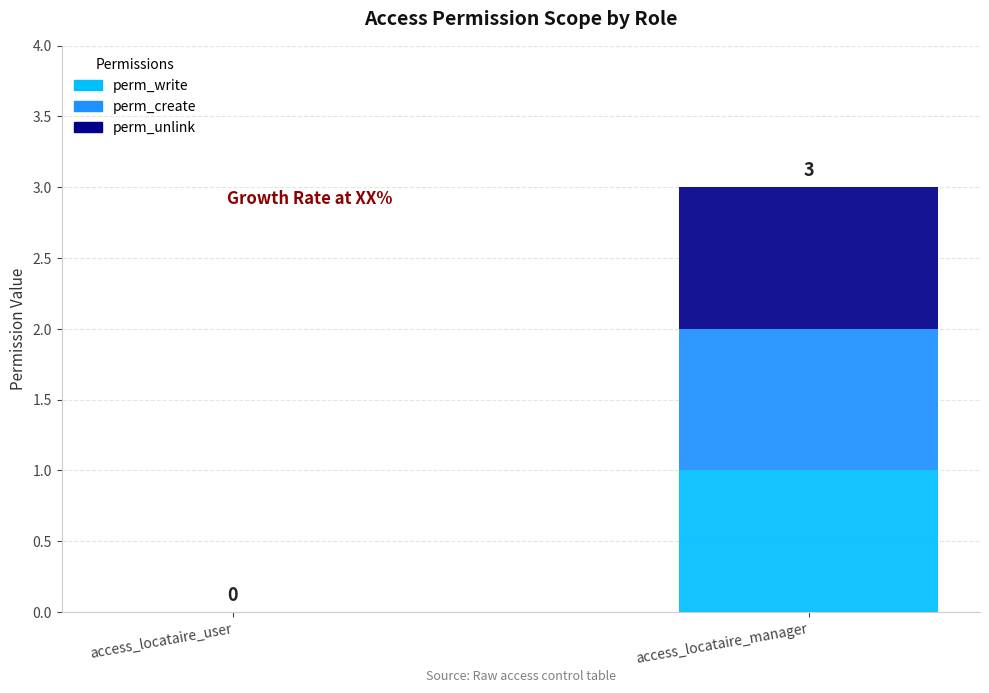

The perm_write series shows 1 at access_locataire_manager. True or false?

True